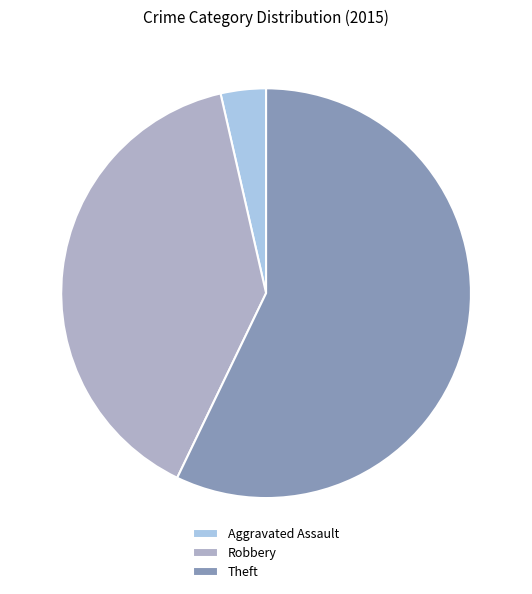

Between Theft and Robbery, which is larger?

Theft